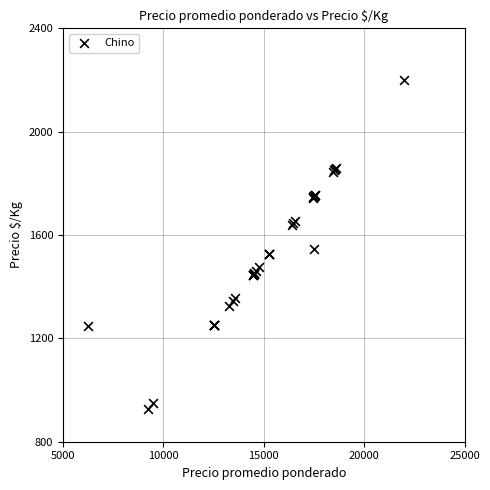

What Y value in the scatter plot is closest to 1562?

1544